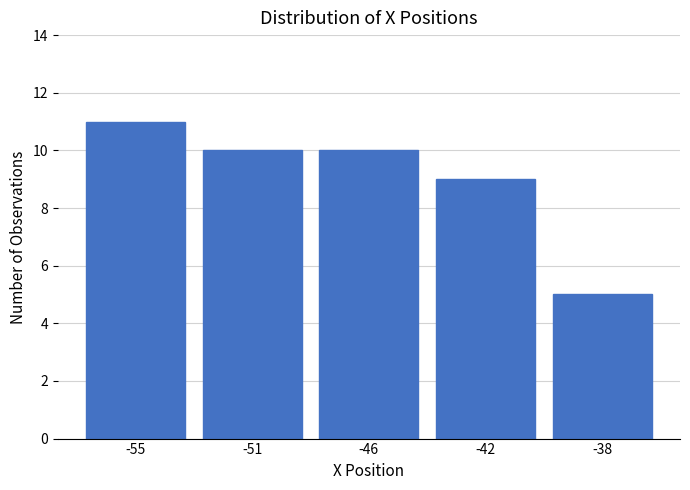

Reading right to left, list all the values displayed in this chart.

-38=5	-42=9	-46=10	-51=10	-55=11